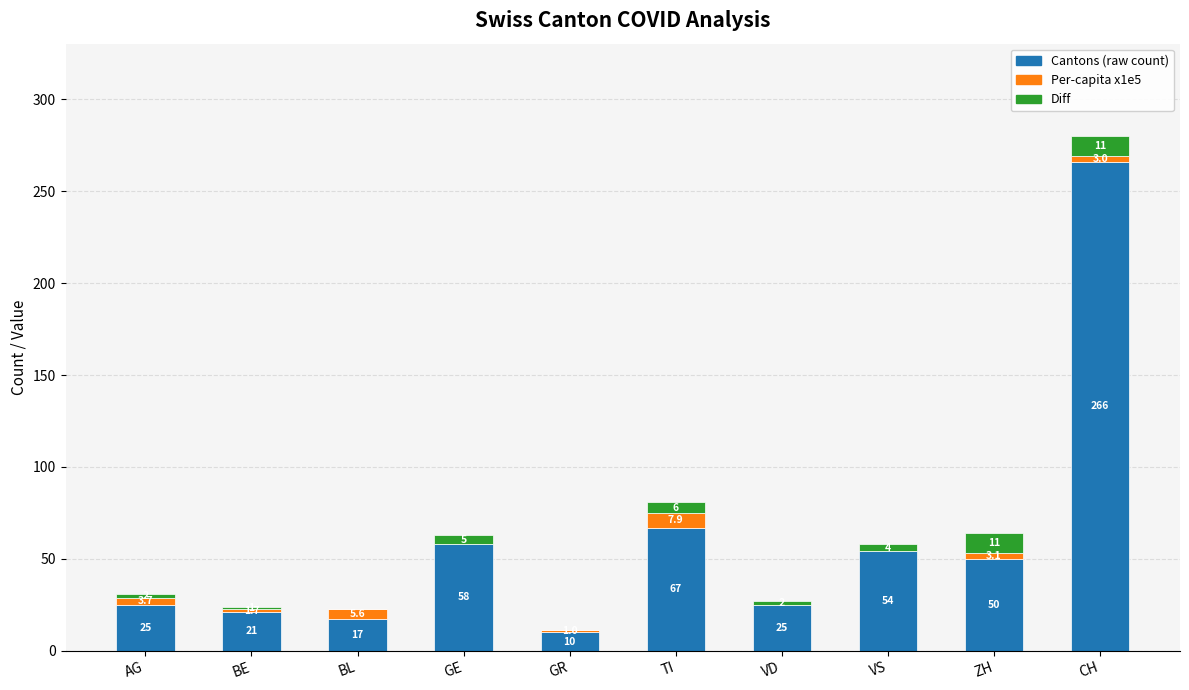

Where does the Cantons (raw count) series first go above 50?

GE